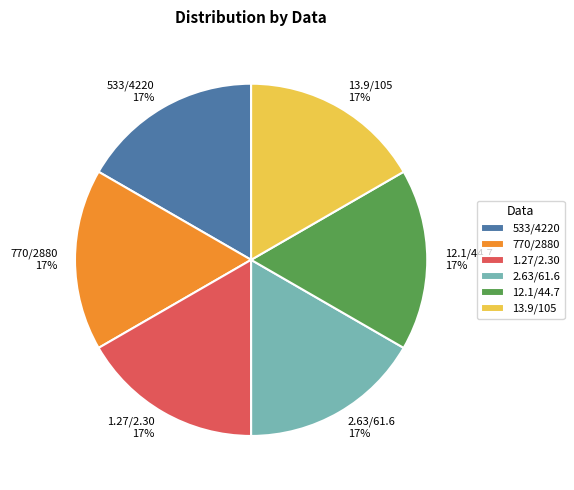

To the nearest percent, what portion does 2.63/61.6 represent?

17%